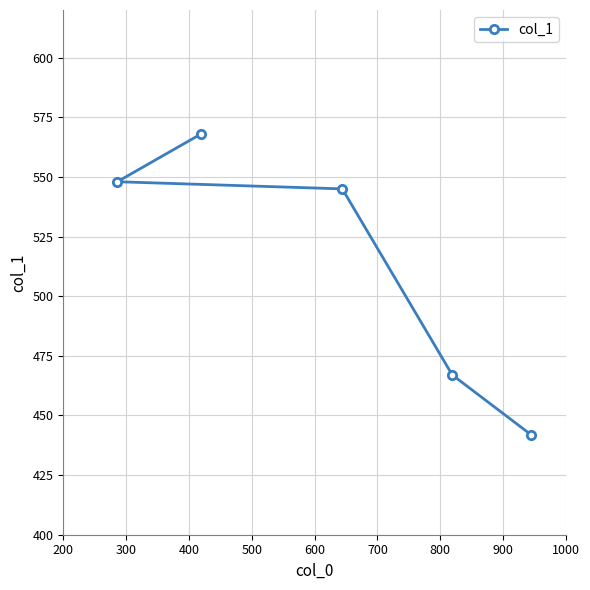

What is the value of the 1st point from the left?

548